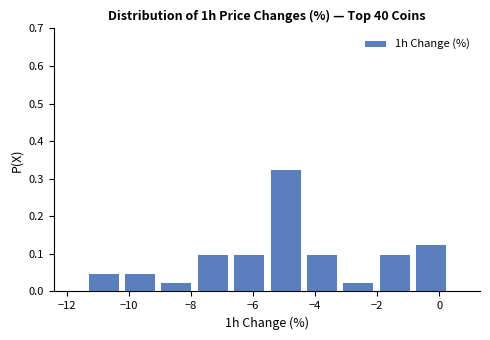

Reading left to right, list every bar in this chart as the range it spans on the x-axis followed by its height. Neither the bar edges nor the heights are printed on the chart, so give them approximately, as read against the axes.

-11.4 to -10.2: 0.05
-10.2 to -9.0: 0.05
-9.0 to -7.8: 0.03
-7.8 to -6.8: 0.10
-6.8 to -5.6: 0.10
-5.6 to -4.4: 0.33
-4.4 to -3.2: 0.10
-3.2 to -2.0: 0.03
-2.0 to -0.8: 0.10
-0.8 to 0.4: 0.13